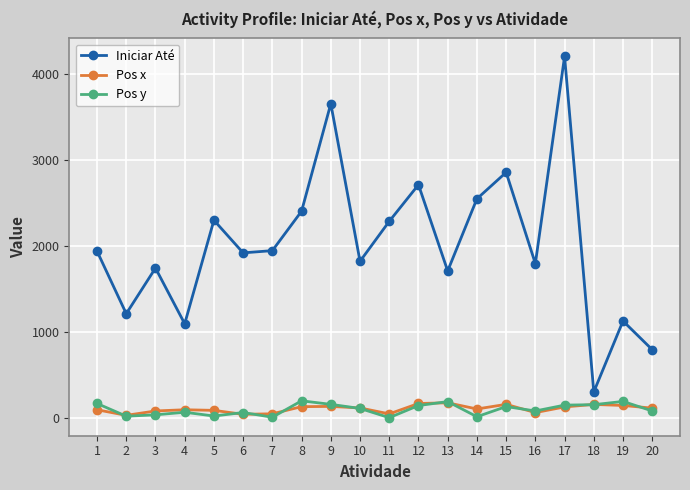

Which series has the largest range (max minus min)?

Iniciar Até